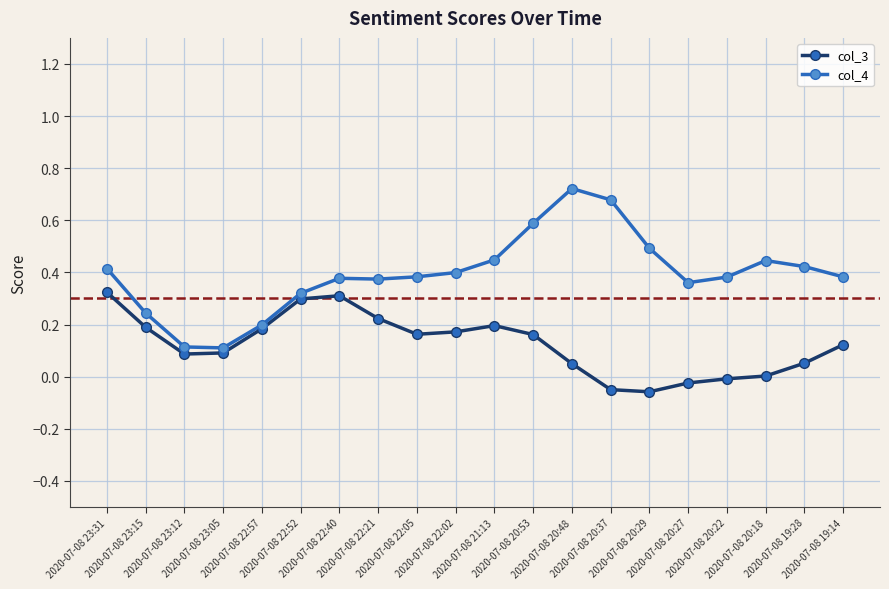

How many categories are shown in the chart?

20